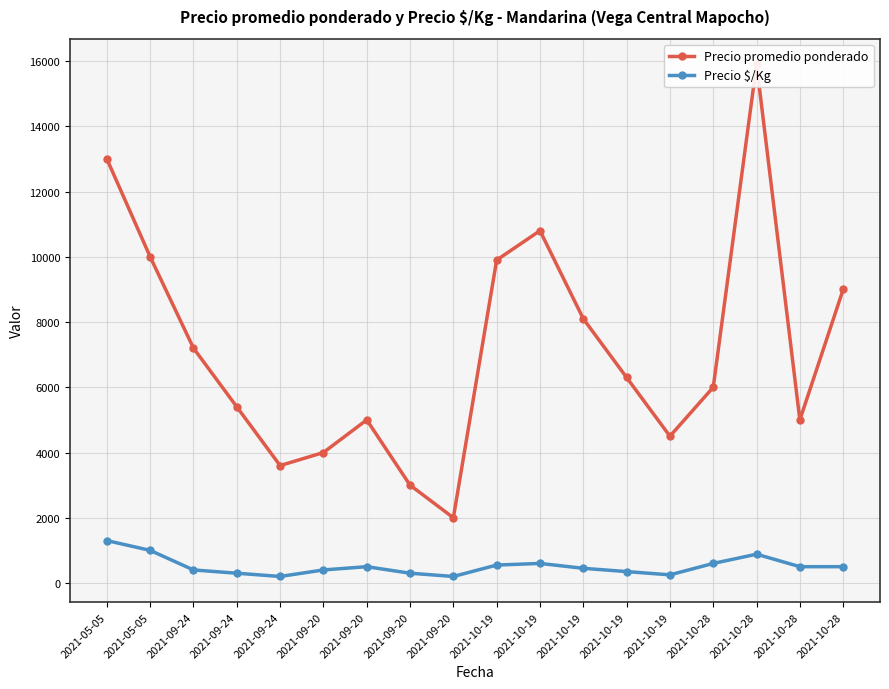

What is the average value of the Precio $/Kg series?

516